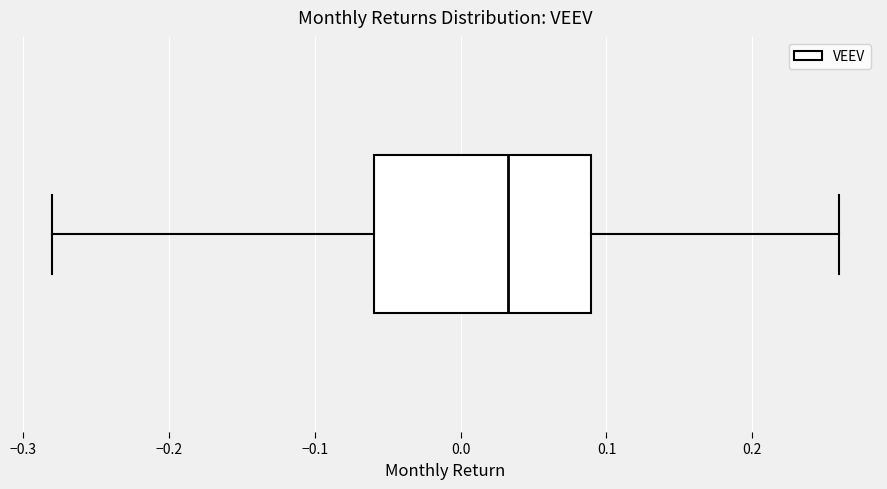

Read this box plot against the x-axis: the position of the median line, the range covered by the box, and the ends of both whiskers. The values are not printed on the chart, so give them approximately, as read against the axis.

median 0.03, box -0.06 to 0.09, whiskers -0.28 to 0.26